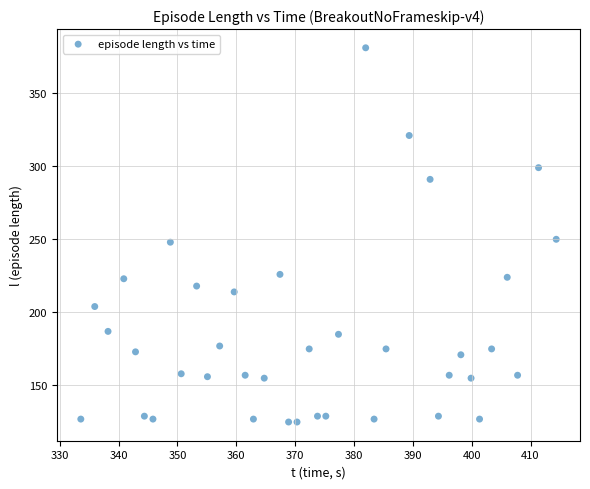

What is the range of Y values (max minus min)?

256